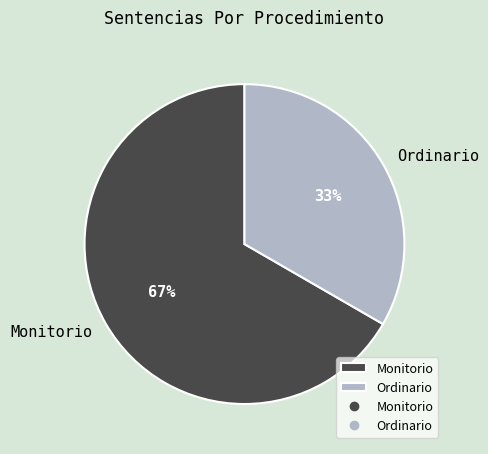

Is it true that Ordinario is 26% of the pie?

False